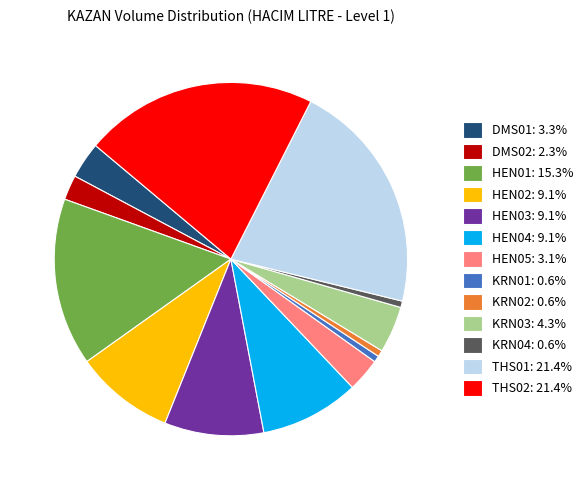

Does KRN03: 4.3% represent more than half of the total?

No